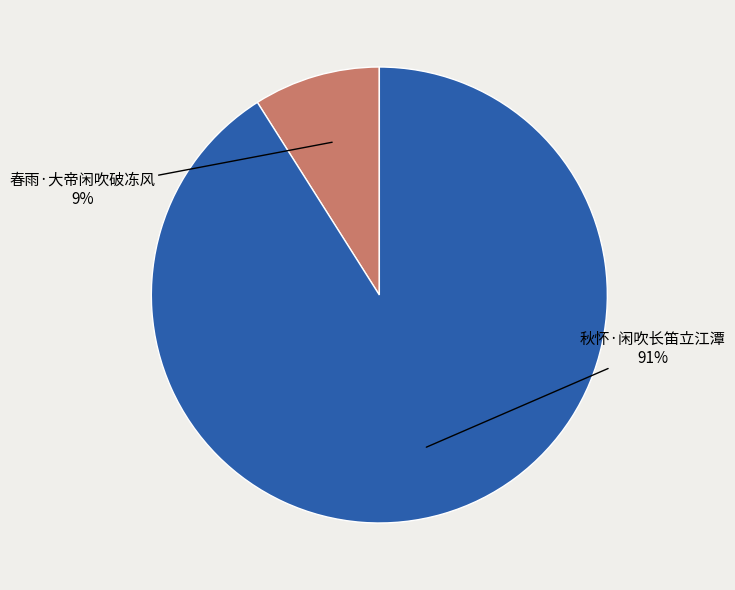

Do 秋怀·闲吹长笛立江潭 and 春雨·大帝闲吹破冻风 together represent more than half of the pie?

Yes